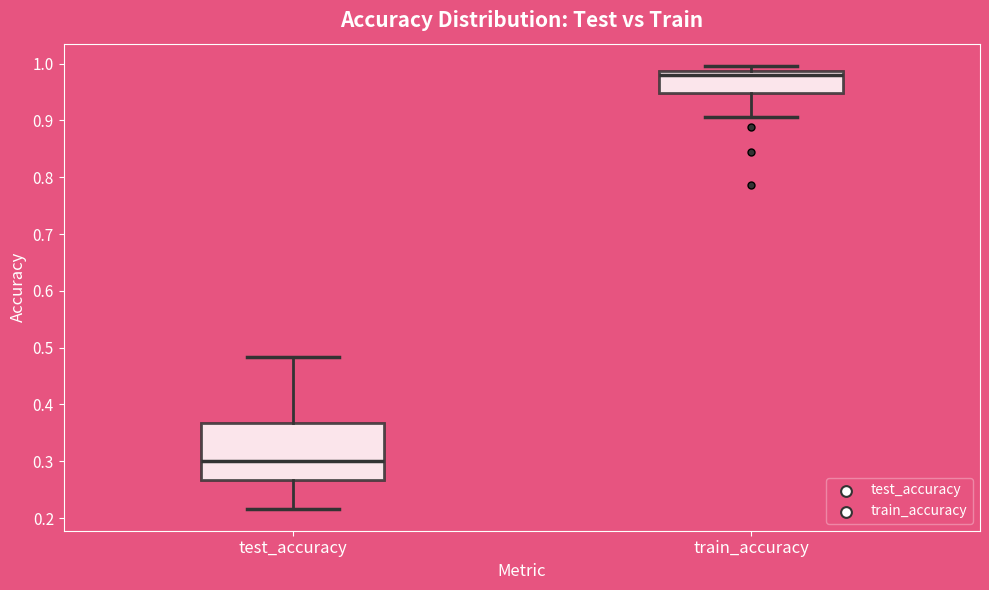

Which box's median line is the highest?

train_accuracy